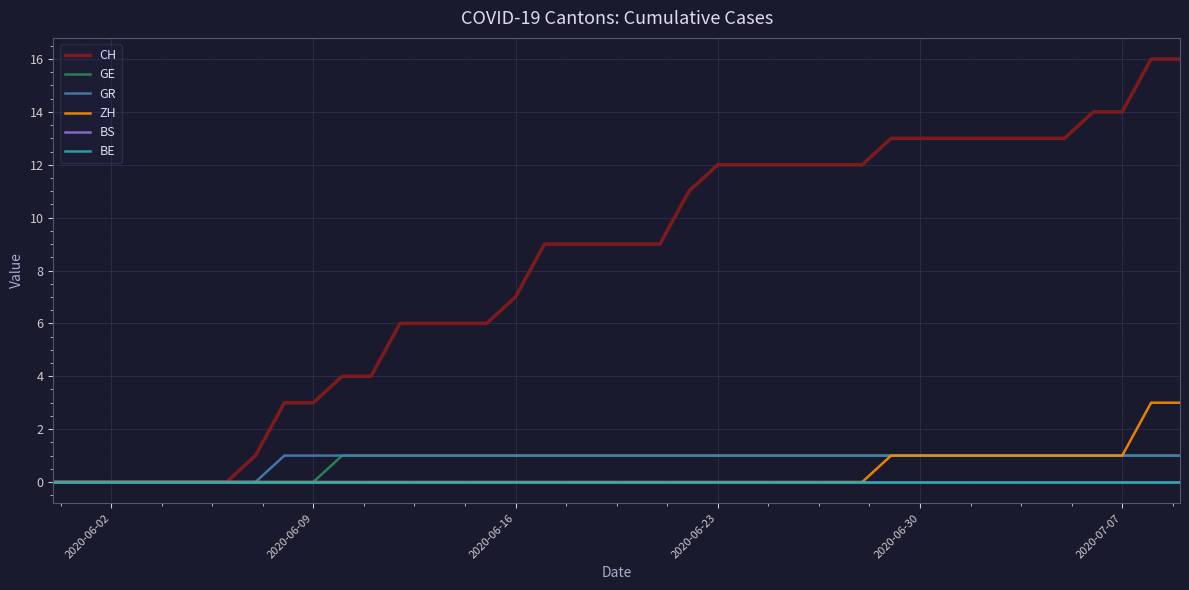

Is this an area chart (filled region under the line)?

No